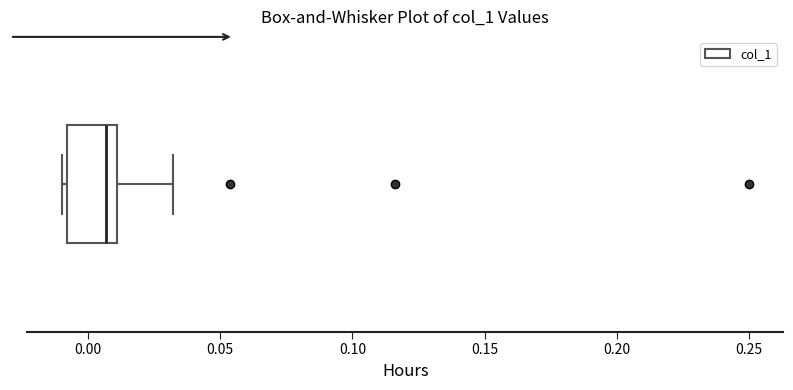

Transcribe this box plot: give where the median line is, the range the box spans, and where the two whiskers end, as read against the x-axis. The values are not printed on the chart, so give them approximately, as read against the axis.

median 0.005, box -0.010 to 0.010, whiskers -0.010 (just left of the box's left edge) to 0.030